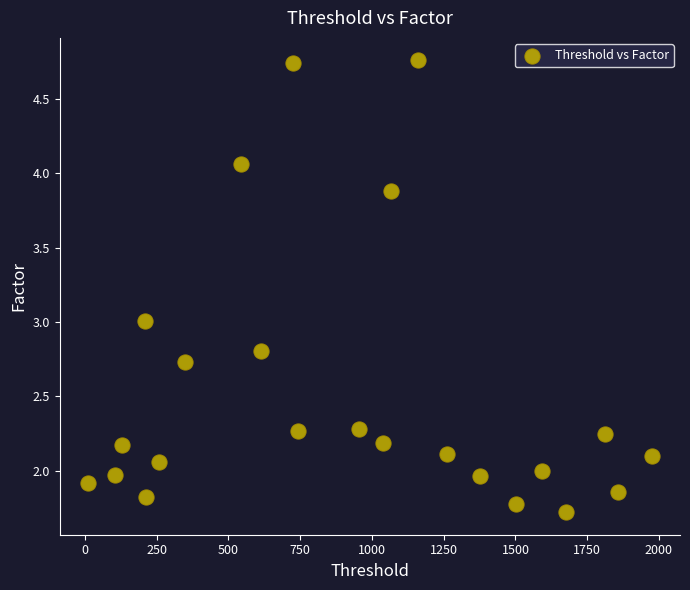

What is the range of X values (max minus min)?

1965.1